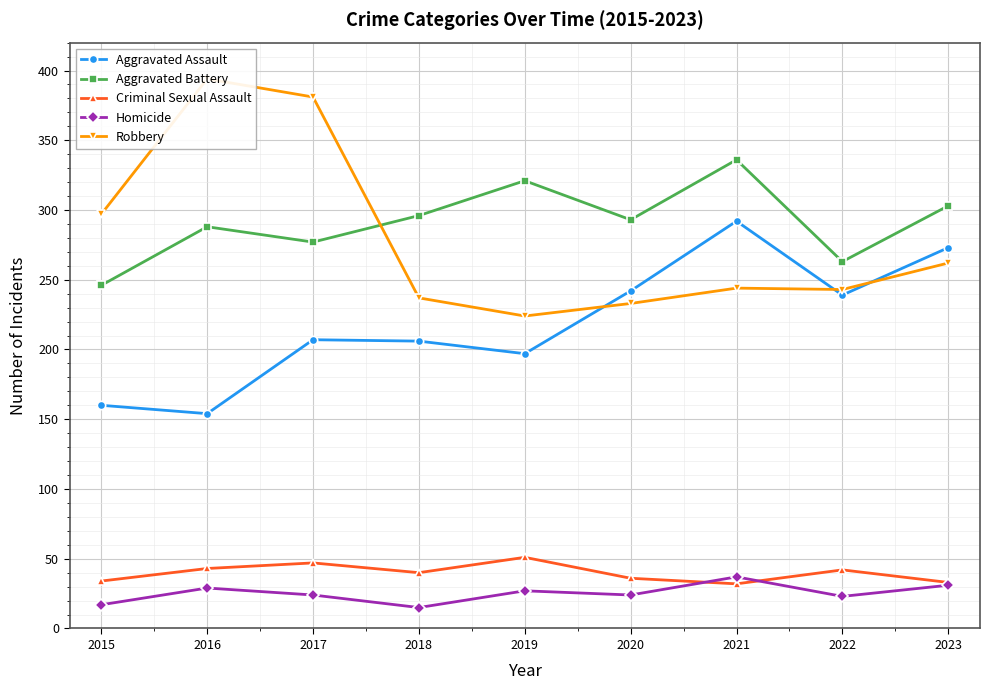

Where is the first local maximum for Homicide?

2016